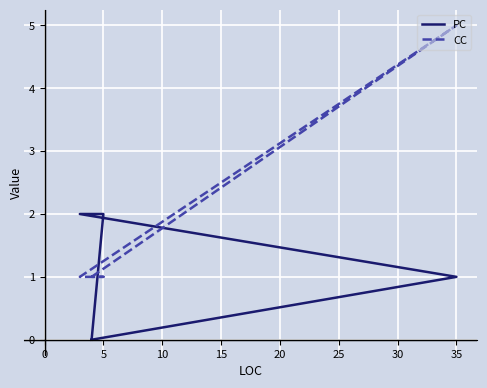

What is the label of the 3rd point from the left?

5